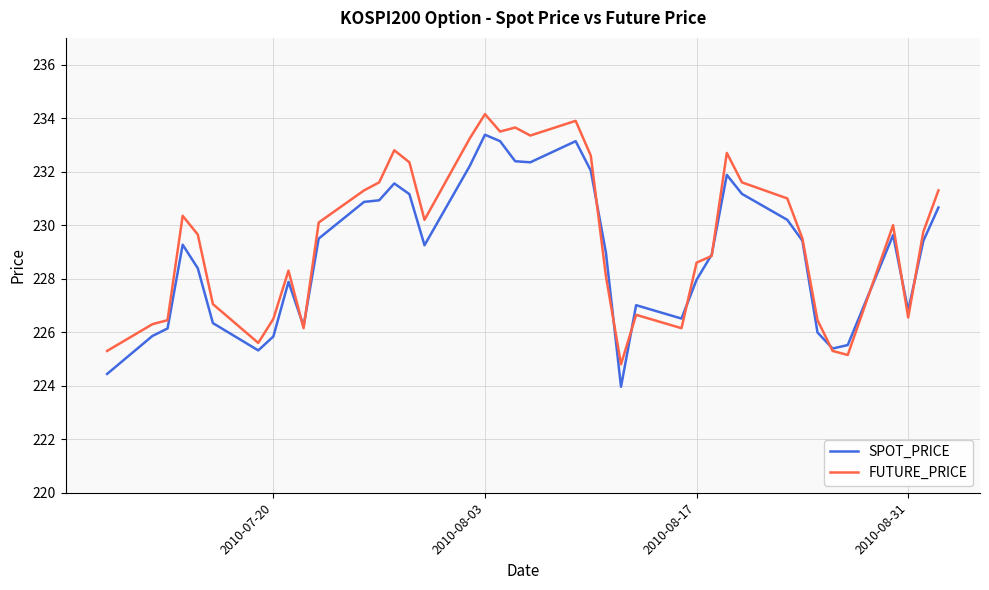

What is the maximum value shown in the chart?

234.2